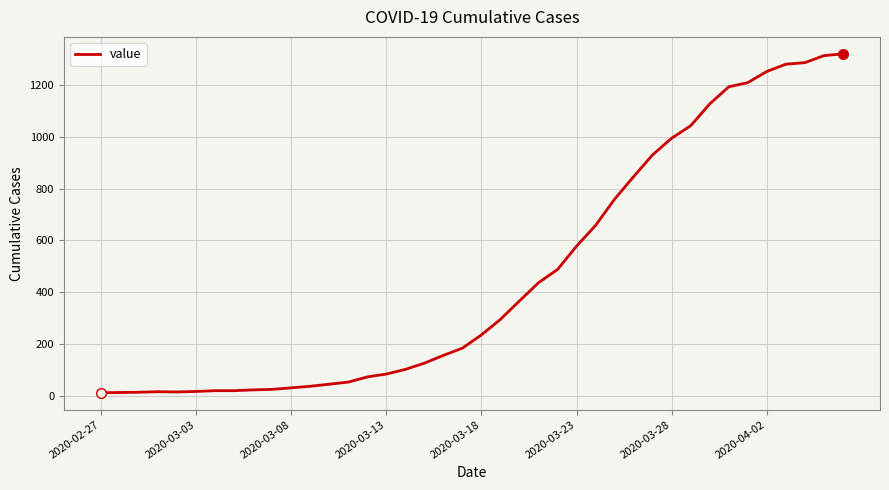

Does the chart display data point markers on the line(s)?

No